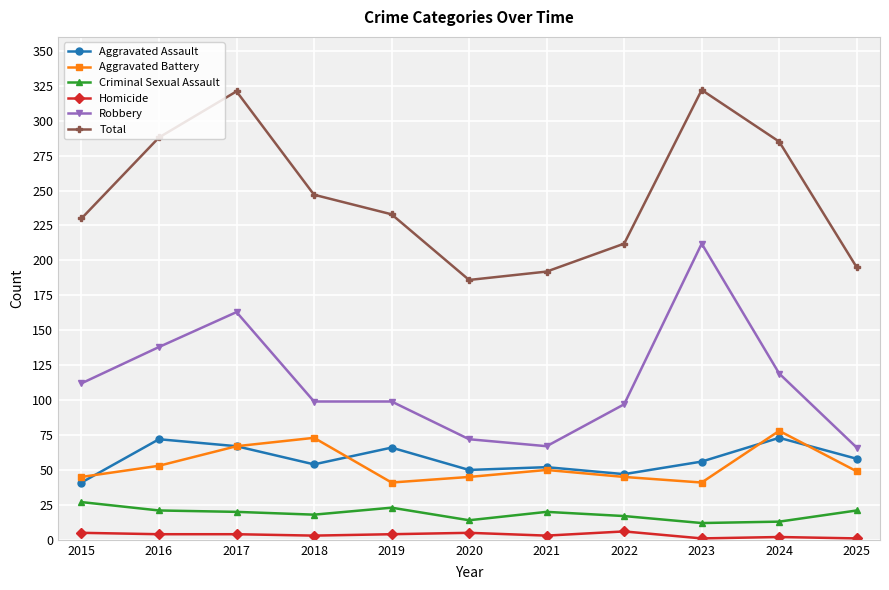

What is the maximum value shown in the chart?

322